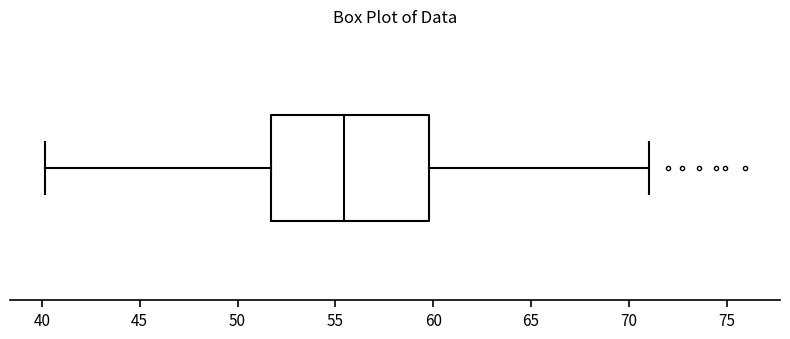

Where does the median line of the box sit on the x-axis? The values are not printed on the chart, so give them approximately, as read against the axis.

55.5